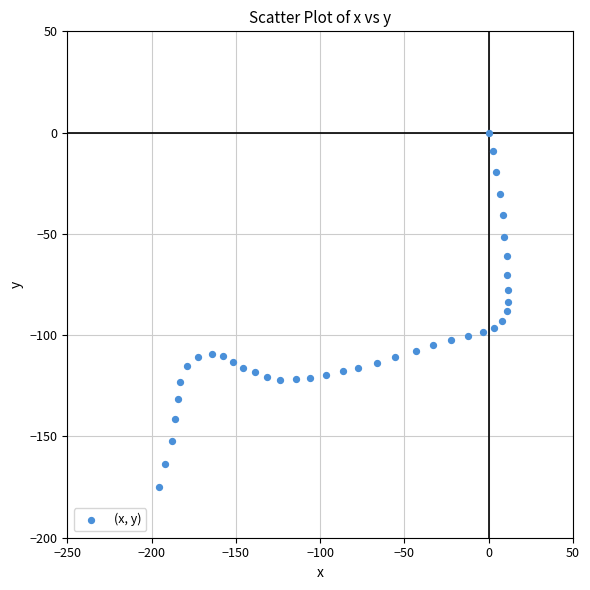

What is the range of X values (max minus min)?

207.3